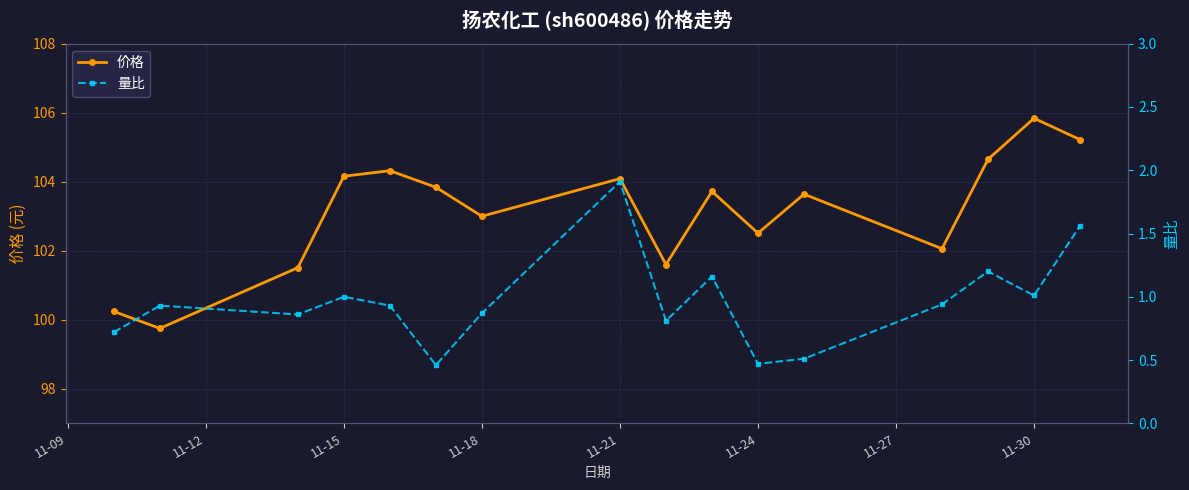

What is the smallest value displayed?

0.5